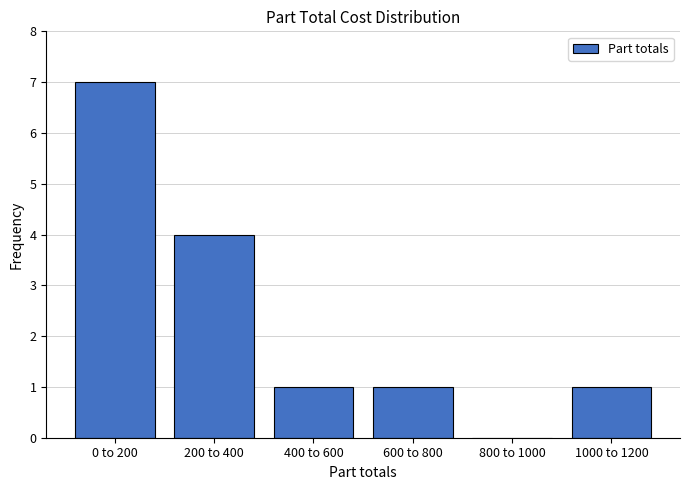

Reading right to left, list all the values displayed in this chart.

1000 to 1200=1	800 to 1000=0	600 to 800=1	400 to 600=1	200 to 400=4	0 to 200=7